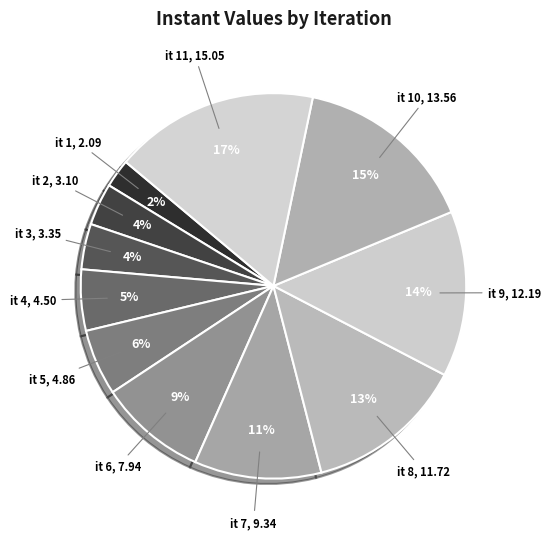

Combined, do it 7 and it 6 account for over 50%?

No